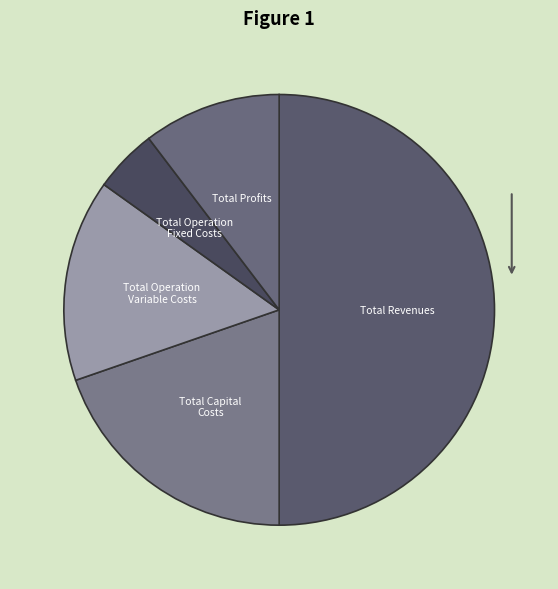

The Total Operation Variable Costs slice represents 1% of the pie. True or false?

False